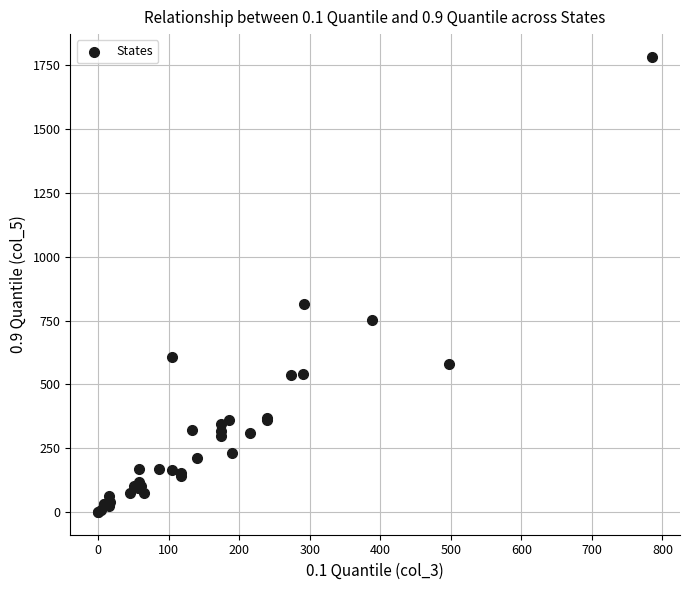

What Y value in the scatter plot is closest to 891?

813.0